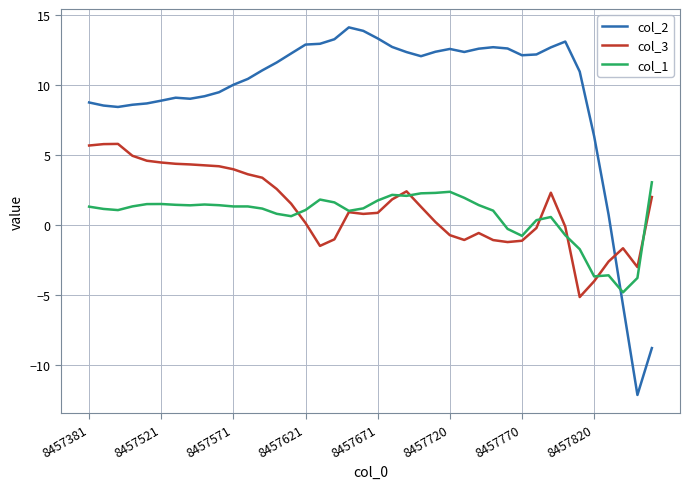

Which series has the largest total across all categories?

col_2